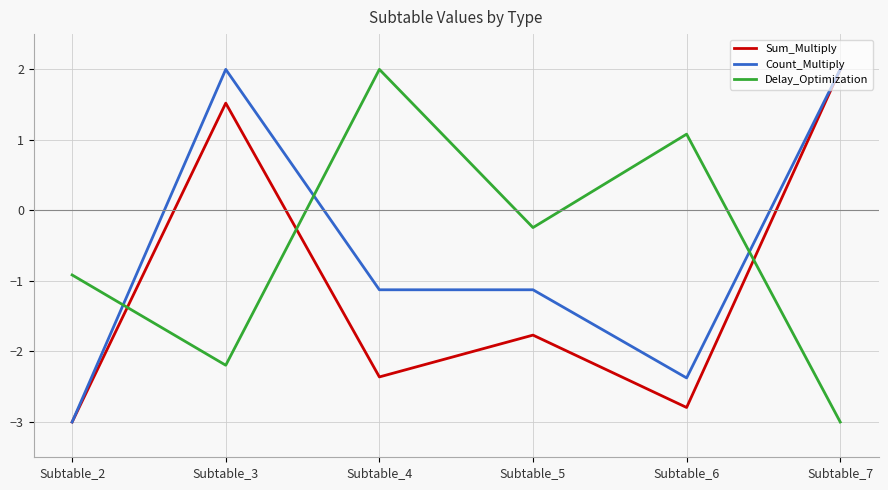

How many values in Count_Multiply are above zero?

2